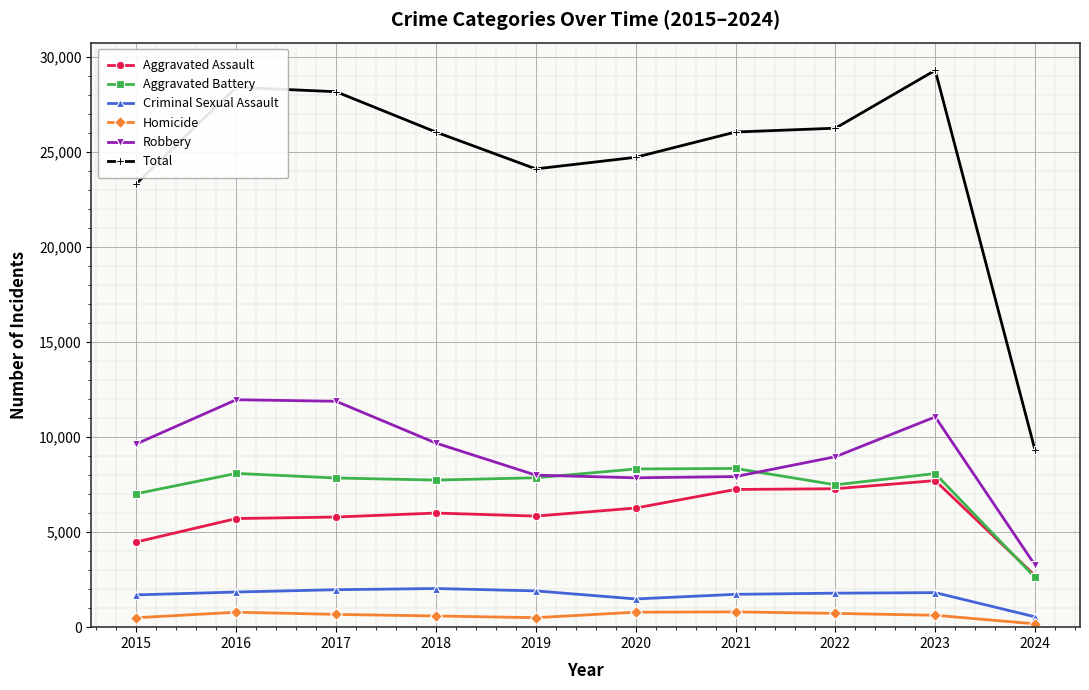

True or false: Homicide and Aggravated Assault intersect in this chart.

False